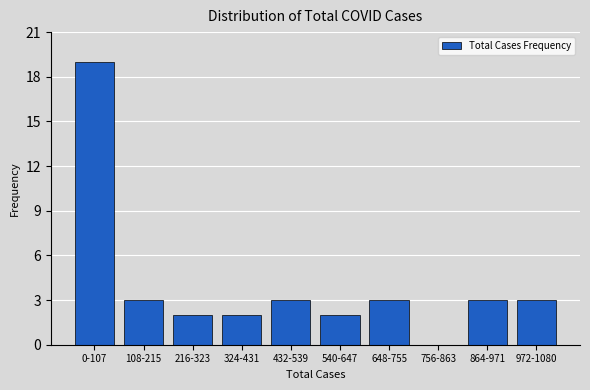

Reading left to right, transcribe all the data shown in this chart.

0-107=19	108-215=3	216-323=2	324-431=2	432-539=3	540-647=2	648-755=3	756-863=0	864-971=3	972-1080=3